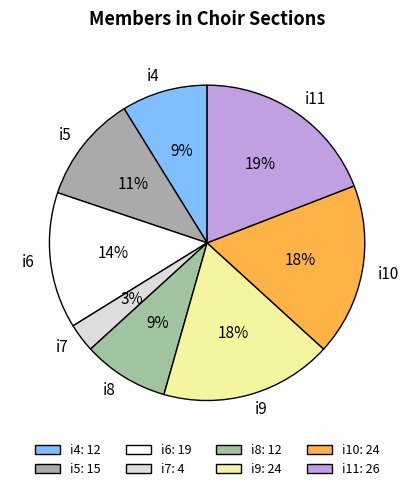

Is there a majority slice in this chart?

No